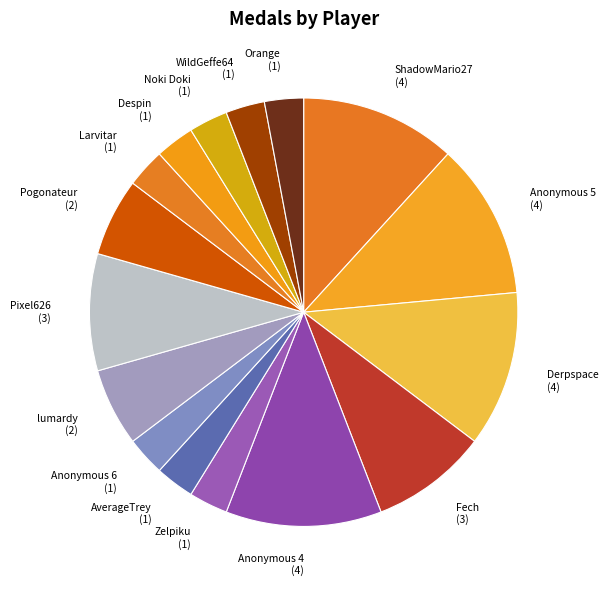

Does Anonymous 6 (1) represent more than half of the total?

No